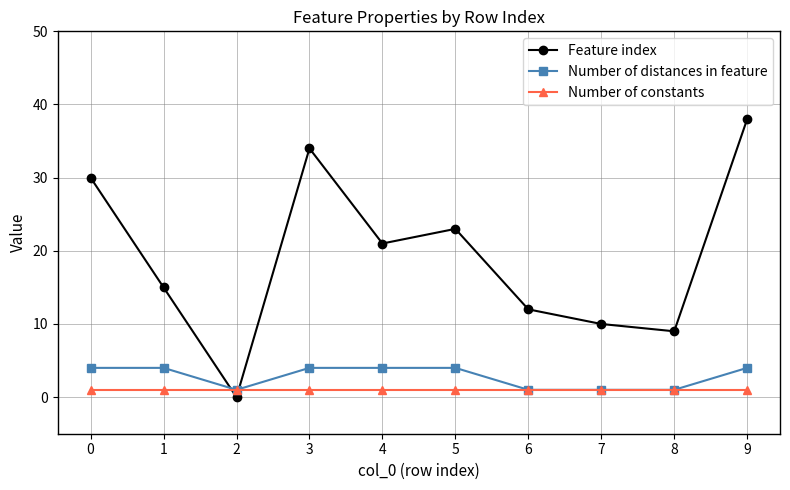

What is the value of the Number of distances in feature point at the 10th from the left?

4